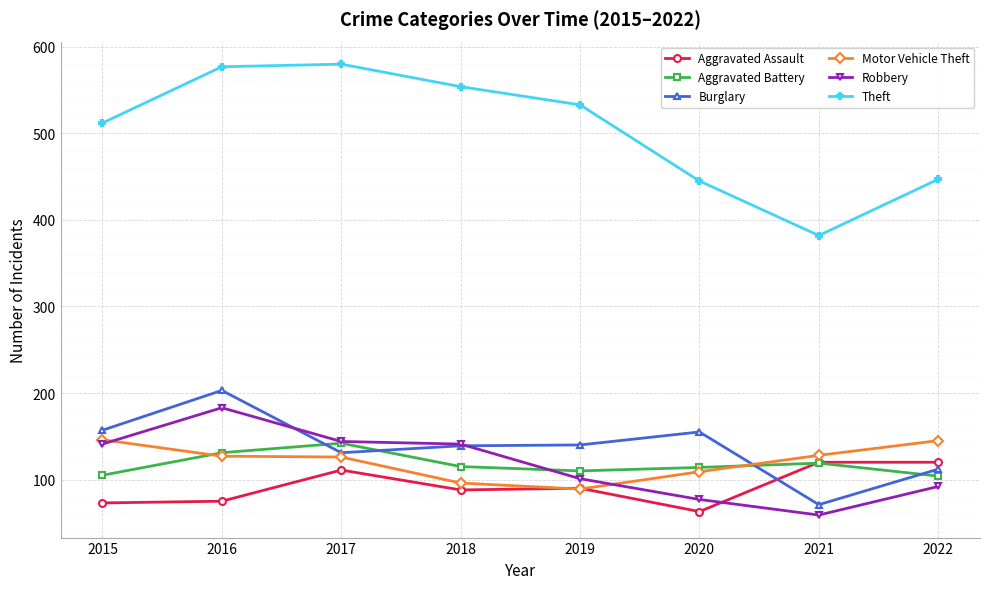

Is this an area chart (filled region under the line)?

No